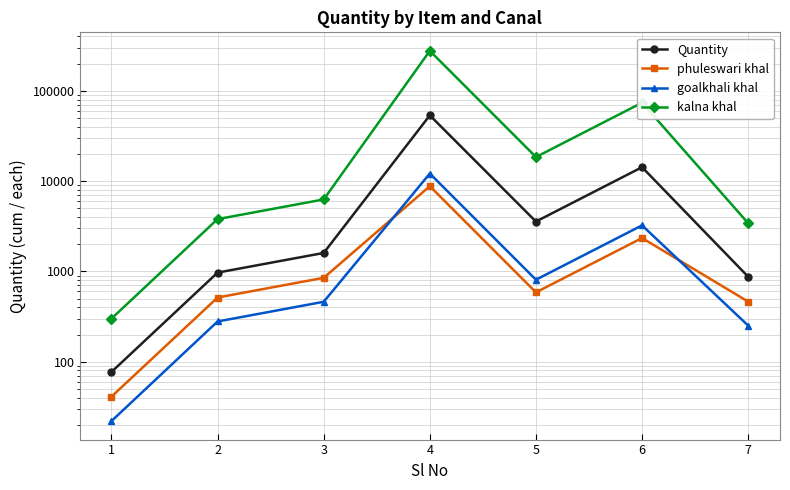

How many values in the kalna khal series are below 6267?

3